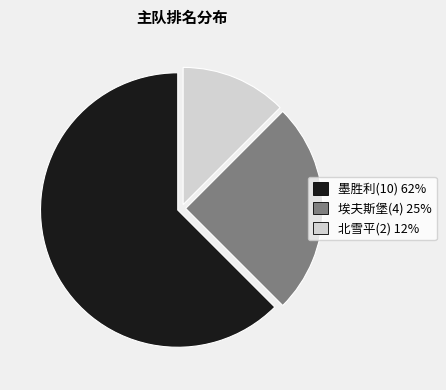

What is the smallest slice in the pie chart?

北雪平(2)